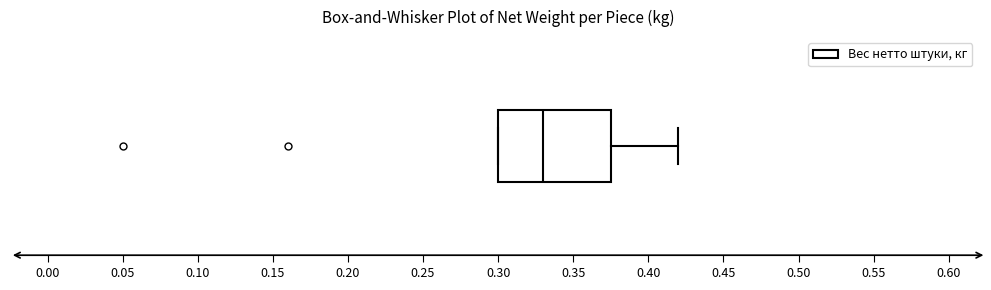

Transcribe this box plot: give where the median line is, the range the box spans, and where the two whiskers end, as read against the x-axis. The values are not printed on the chart, so give them approximately, as read against the axis.

median 0.330, box 0.300 to 0.375, whiskers 0.300 to 0.420